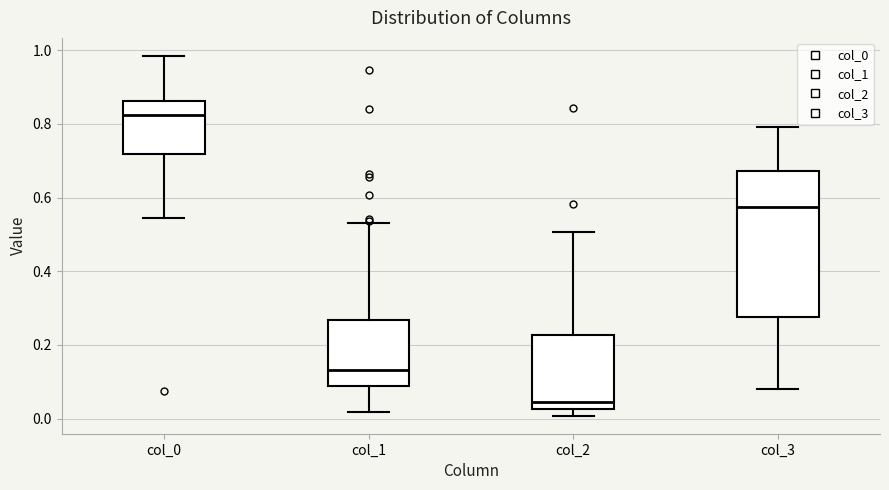

Reading left to right, read every box against the y-axis: the position of its median line, the range the box covers, and the ends of its whiskers. The values are not printed on the chart, so give them approximately, as read against the axis.

col_0: median 0.82, box 0.72 to 0.86, whiskers 0.54 to 0.98
col_1: median 0.14, box 0.08 to 0.26, whiskers 0.02 to 0.54
col_2: median 0.04, box 0.02 to 0.22, whiskers 0.00 to 0.50
col_3: median 0.58, box 0.28 to 0.68, whiskers 0.08 to 0.80